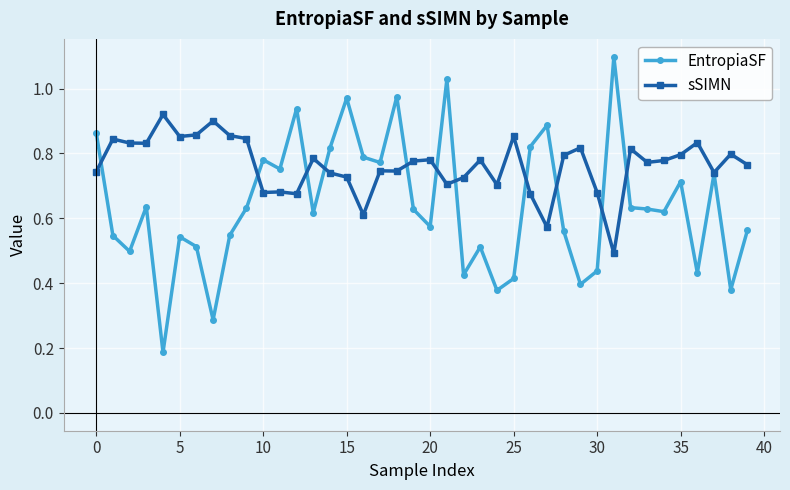

What is the highest value of the EntropiaSF series?

1.1